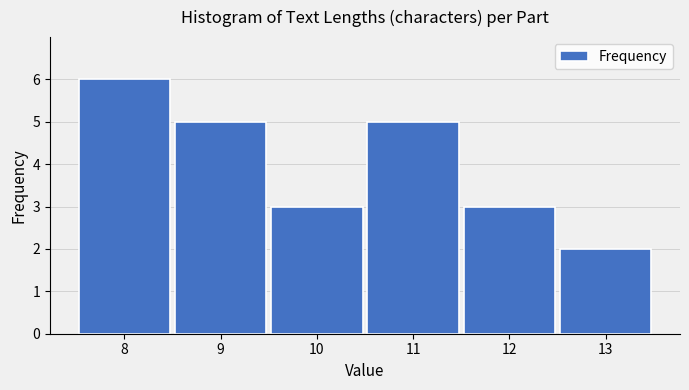

Reading left to right, list all the values displayed in this chart.

6	5	3	5	3	2